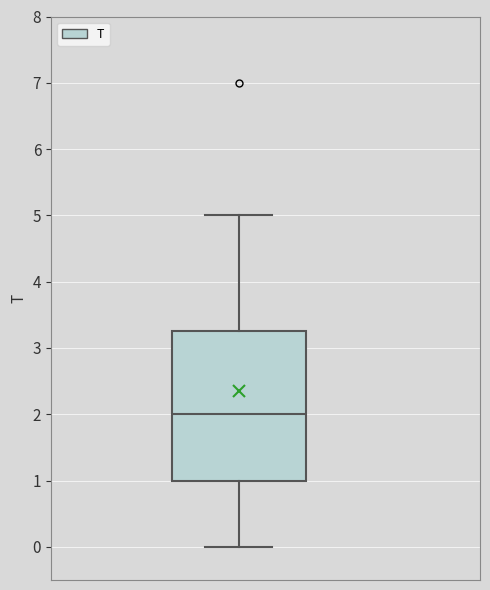

Read this box plot against the y-axis: the position of the median line, the range covered by the box, and the ends of both whiskers. The values are not printed on the chart, so give them approximately, as read against the axis.

median 2.0, box 1.0 to 3.3, whiskers 0.0 to 5.0